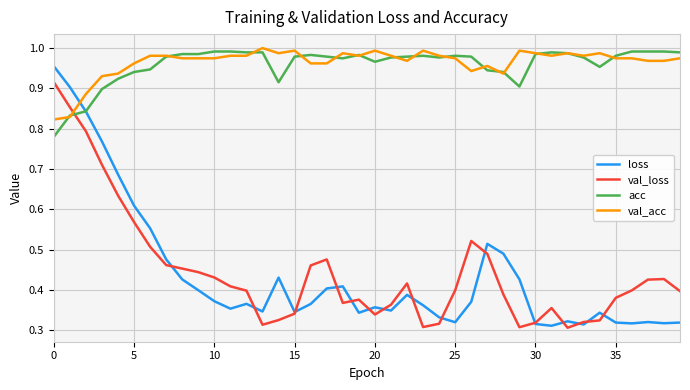

Which series has the largest range (max minus min)?

loss